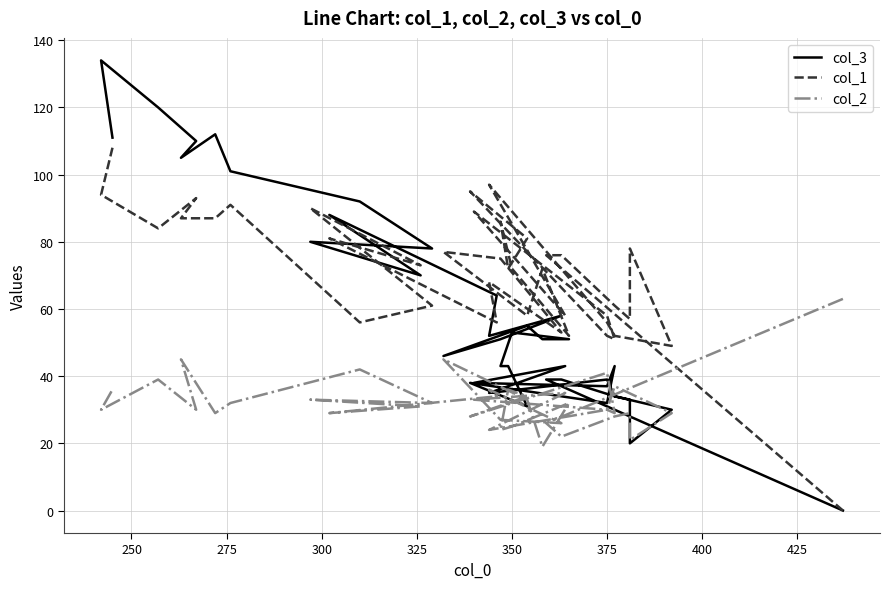

Is it true that col_2 equals 46 at 27?

False